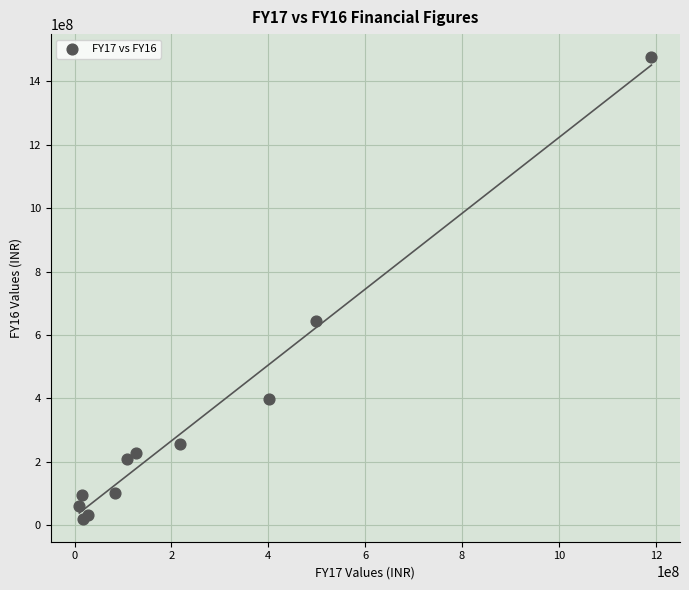

What Y value in the scatter plot is closest to 748291870?

643012716